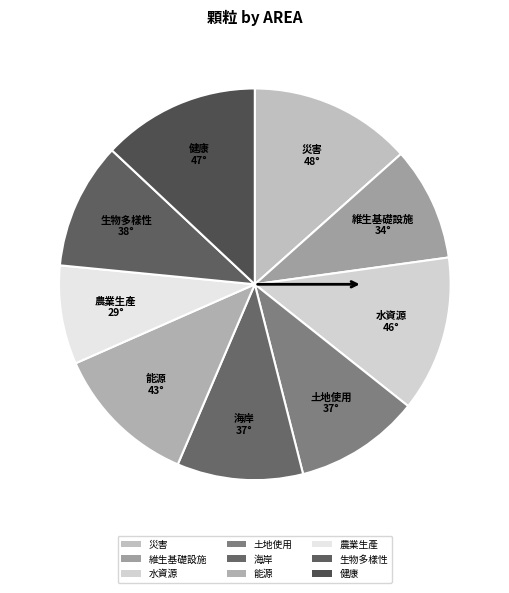

What portion of the pie excludes 海岸?

89.6%